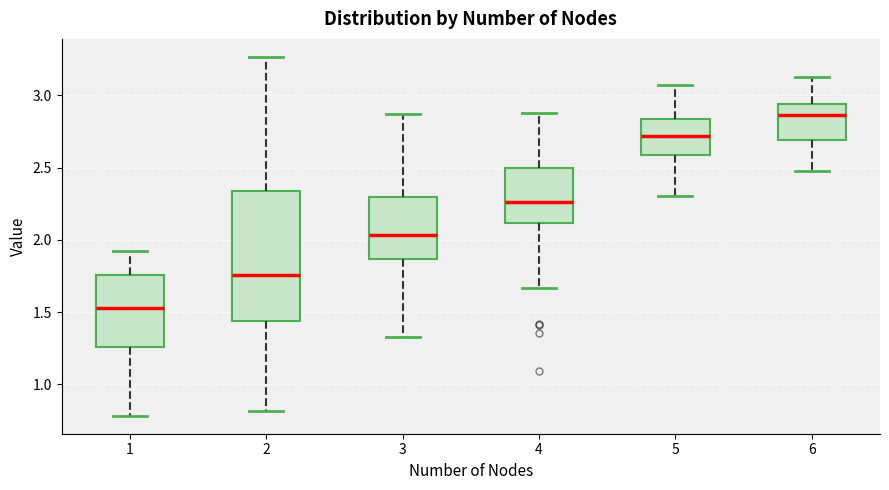

Which box is the tallest, from its lower edge to its upper edge?

2